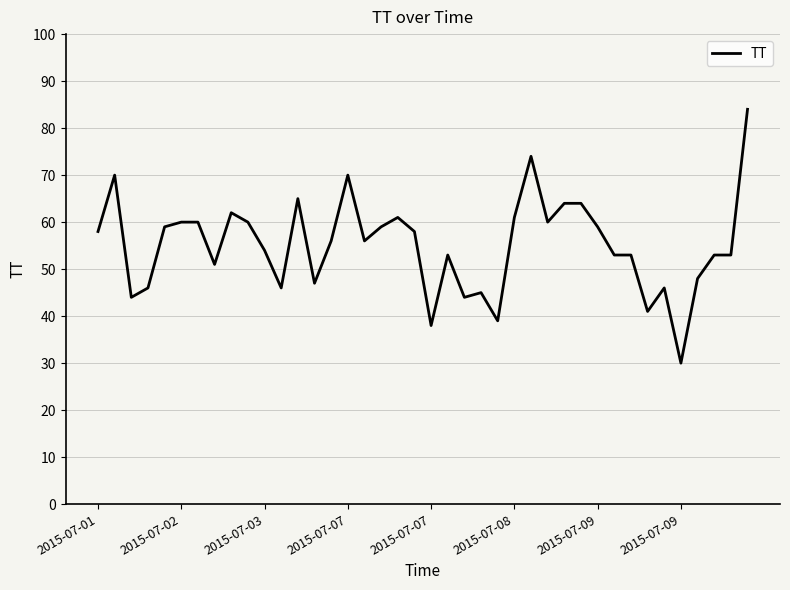

What is the maximum value shown in the chart?

84